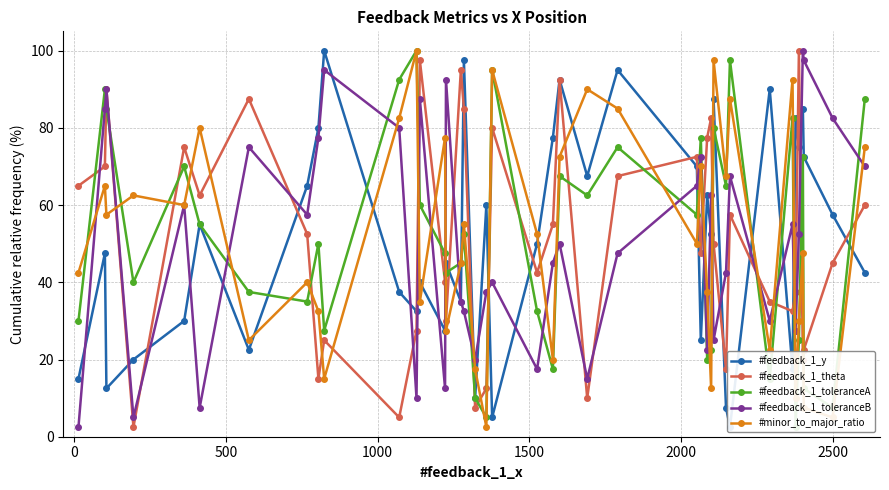

How many interior local peaks does the #feedback_1_toleranceB series have?

13